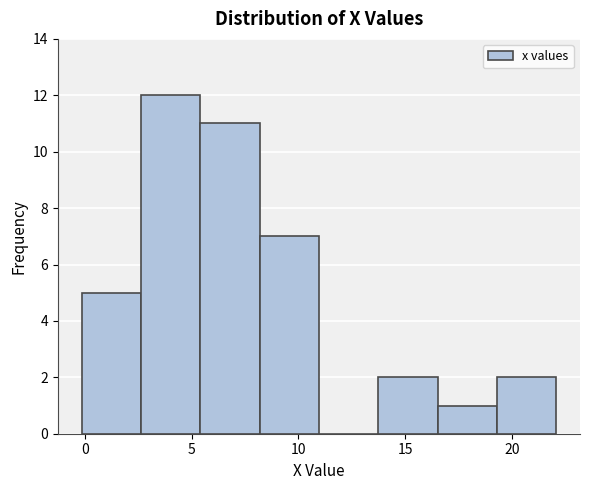

Over which range of the x-axis is the bar tallest?

2.5 to 5.5